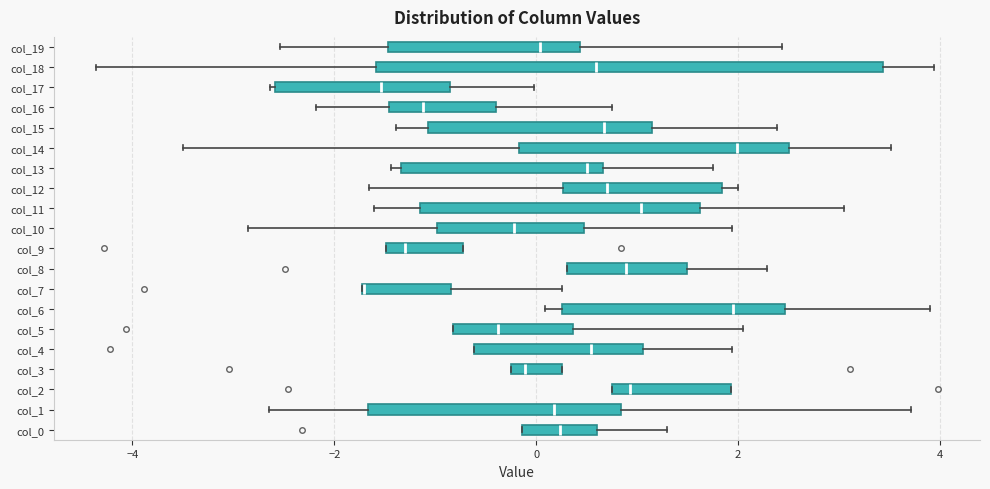

Reading bottom to top, read every box against the x-axis: the position of its median line, the range the box covers, and the ends of its whiskers. The values are not printed on the chart, so give them approximately, as read against the axis.

col_0: median 0.2, box -0.2 to 0.6, whiskers -0.2 to 1.4
col_1: median 0.2, box -1.6 to 0.8, whiskers -2.6 to 3.8
col_2: median 1.0, box 0.8 to 2.0, whiskers 0.8 to 2.0
col_3: median -0.2 (just right of the box's left edge), box -0.2 to 0.2, whiskers -0.2 to 0.2
col_4: median 0.6, box -0.6 to 1.0, whiskers -0.6 to 2.0
col_5: median -0.4, box -0.8 to 0.4, whiskers -0.8 to 2.0
col_6: median 2.0, box 0.2 to 2.4, whiskers 0.0 to 4.0
col_7: median -1.8 (drawn on the box's left edge), box -1.8 to -0.8, whiskers -1.8 to 0.2
col_8: median 0.8, box 0.4 to 1.4, whiskers 0.4 to 2.2
col_9: median -1.2, box -1.4 to -0.8, whiskers -1.4 to -0.8
col_10: median -0.2, box -1.0 to 0.4, whiskers -2.8 to 2.0
col_11: median 1.0, box -1.2 to 1.6, whiskers -1.6 to 3.0
col_12: median 0.8, box 0.2 to 1.8, whiskers -1.6 to 2.0
col_13: median 0.6 (just left of the box's right edge), box -1.4 to 0.6, whiskers -1.4 (just left of the box's left edge) to 1.8
col_14: median 2.0, box -0.2 to 2.6, whiskers -3.4 to 3.6
col_15: median 0.6, box -1.0 to 1.2, whiskers -1.4 to 2.4
col_16: median -1.2, box -1.4 to -0.4, whiskers -2.2 to 0.8
col_17: median -1.6, box -2.6 to -0.8, whiskers -2.6 to 0.0
col_18: median 0.6, box -1.6 to 3.4, whiskers -4.4 to 4.0
col_19: median 0.0, box -1.4 to 0.4, whiskers -2.6 to 2.4